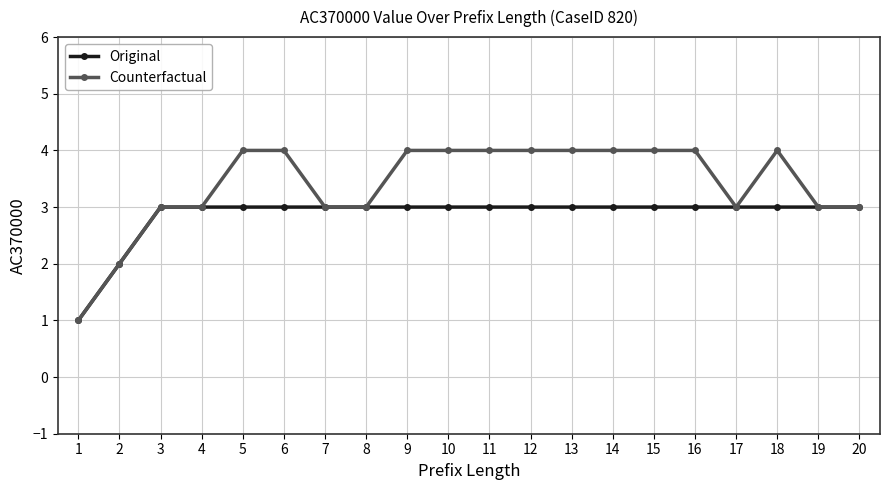

Reading right to left, extract all data points from this chart.

Original: 3	3	3	3	3	3	3	3	3	3	3	3	3	3	3	3	3	3	2	1
Counterfactual: 3	3	4	3	4	4	4	4	4	4	4	4	3	3	4	4	3	3	2	1